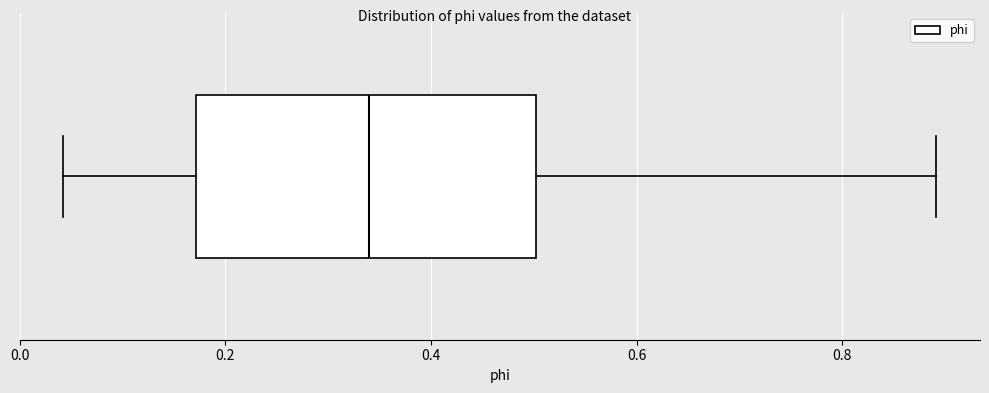

Transcribe this box plot: give where the median line is, the range the box spans, and where the two whiskers end, as read against the x-axis. The values are not printed on the chart, so give them approximately, as read against the axis.

median 0.34, box 0.18 to 0.50, whiskers 0.04 to 0.90